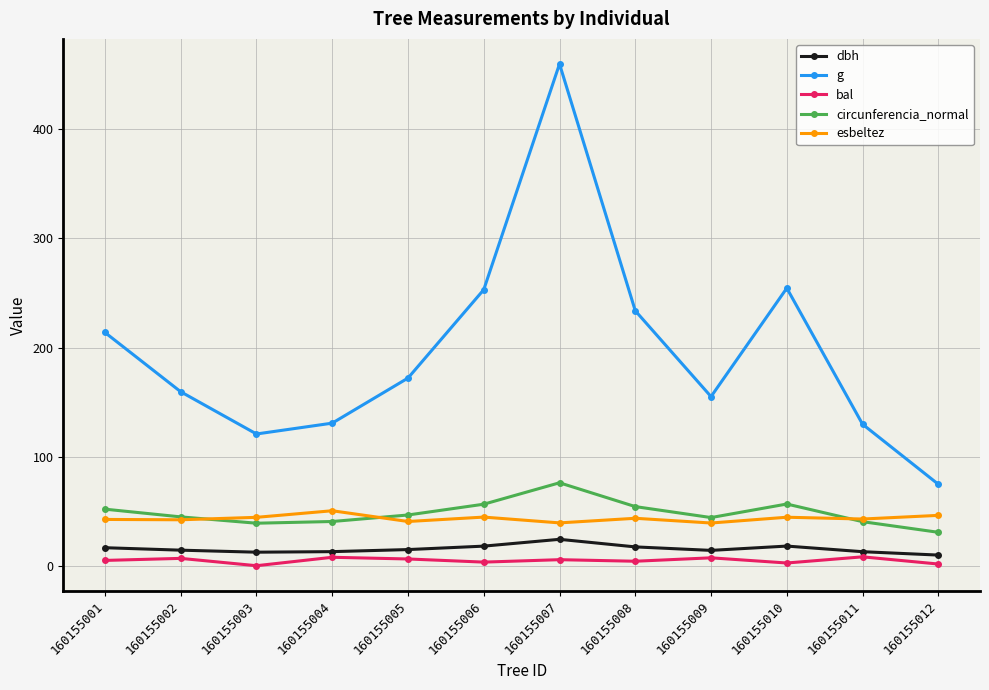

True or false: dbh and g cross at least once.

False